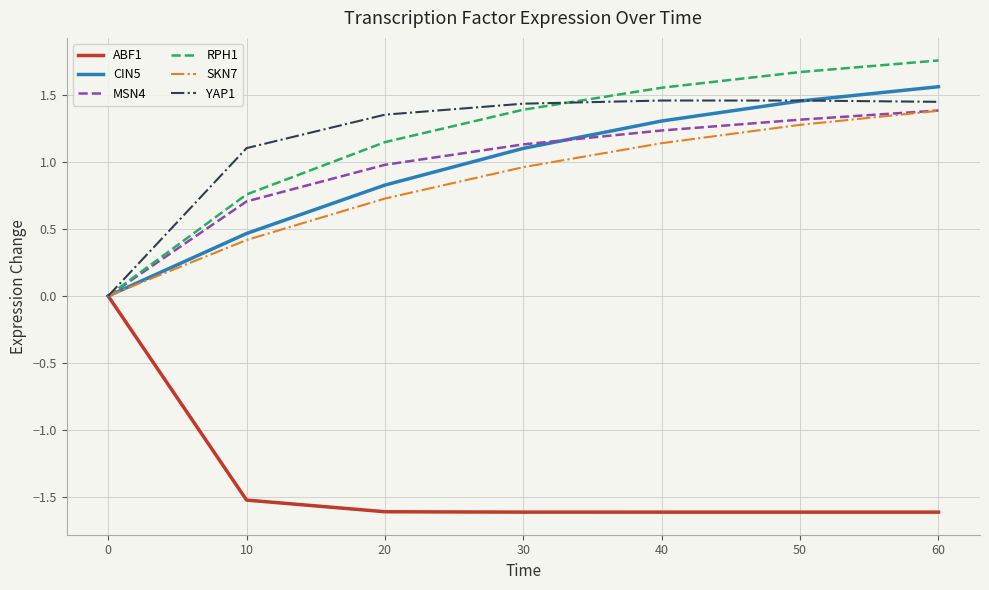

The value of YAP1 at 10 is 1.1. True or false?

True